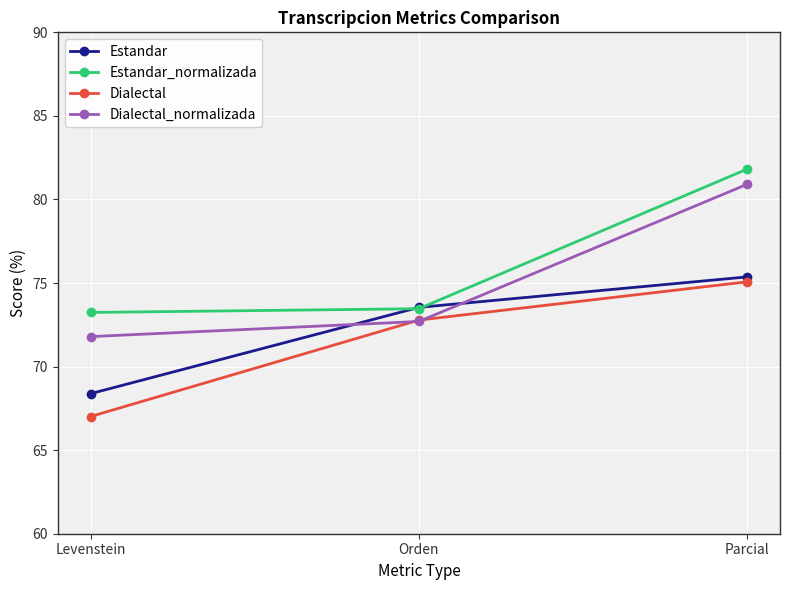

List the series in order of their peak value, highest first.

Estandar_normalizada, Dialectal_normalizada, Estandar, Dialectal